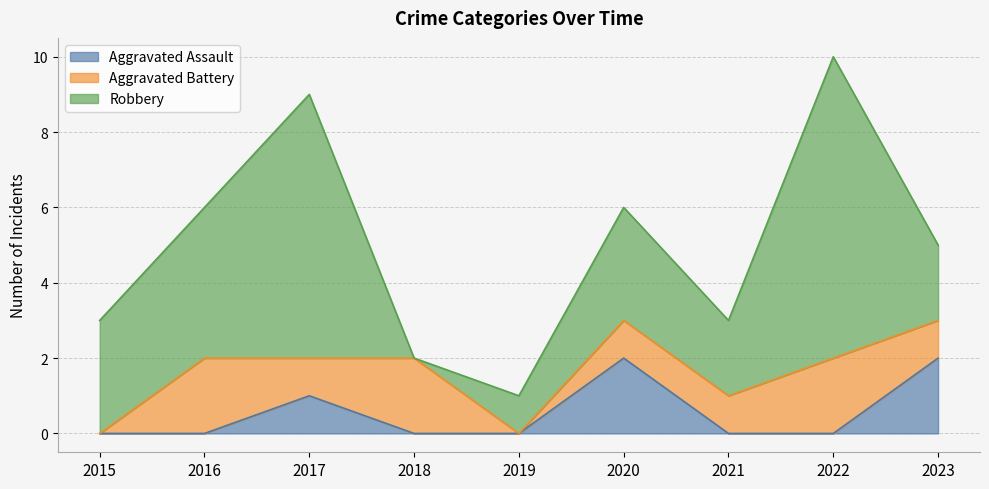

After their last crossing, which series has the higher values: Aggravated Battery or Aggravated Assault?

Aggravated Assault